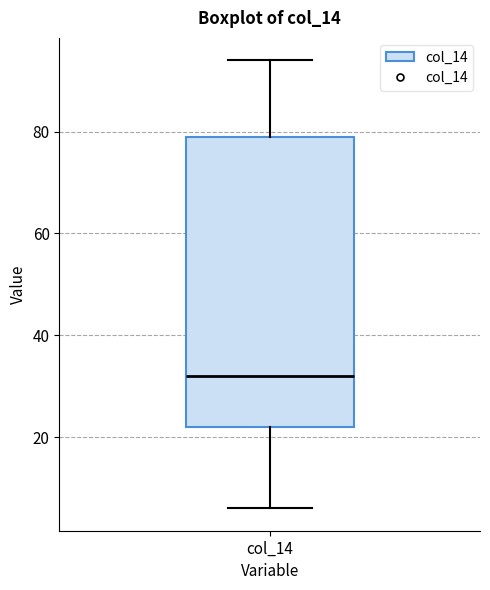

Read this box plot against the y-axis: the position of the median line, the range covered by the box, and the ends of both whiskers. The values are not printed on the chart, so give them approximately, as read against the axis.

median 32, box 22 to 80, whiskers 6 to 94